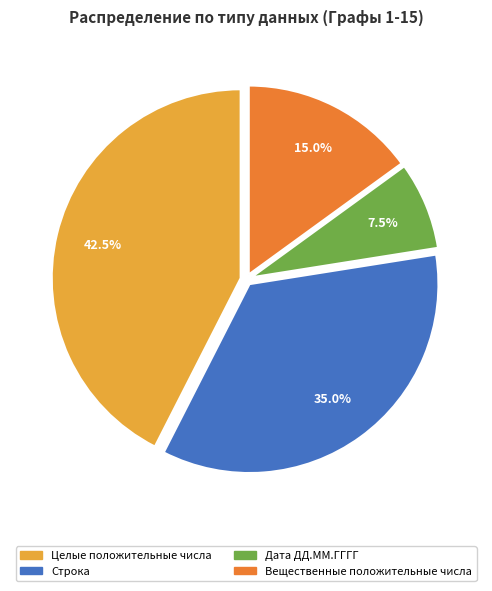

To the nearest percent, what portion does Строка represent?

35%